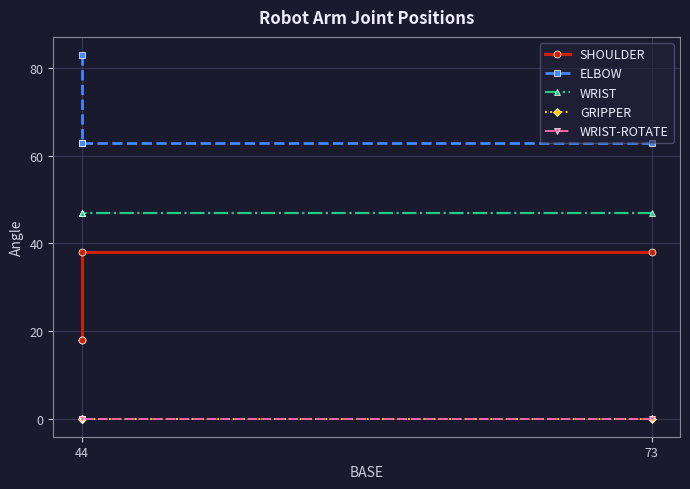

Is the value of WRIST-ROTATE at 73 greater than the value of ELBOW at 73?

No